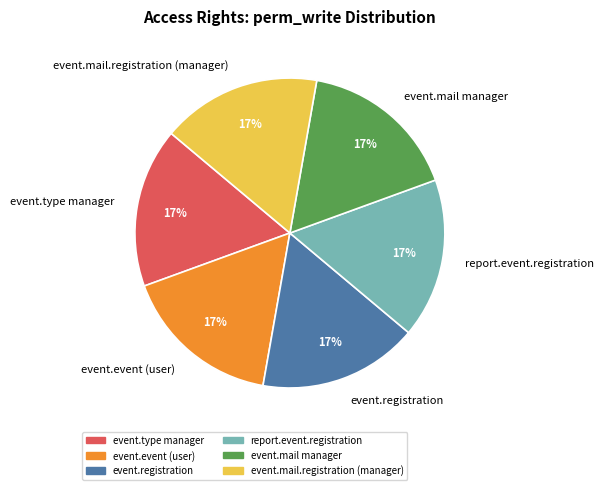

Is there a majority slice in this chart?

No